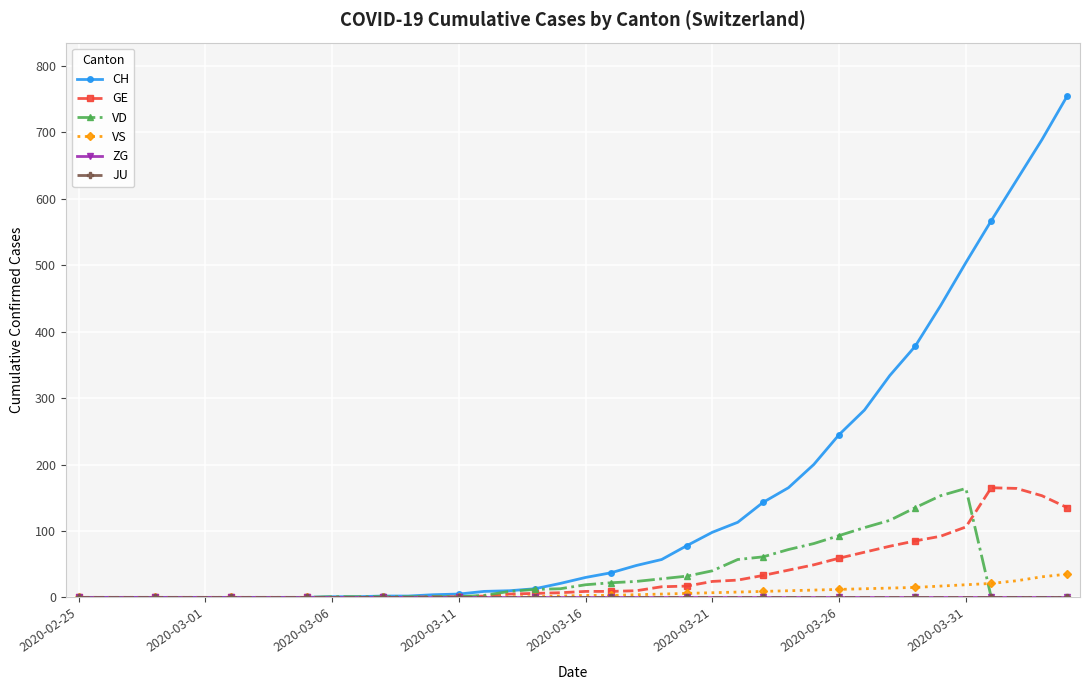

Reading right to left, what are all the values shown in this chart?

CH: 755	689	628	567	504	439	378	334	282	245	200	165	143	113	98	78	57	48	37	30	21	13	10	9	5	4	2	2	1	1	0	0	0	0	0	0	0	0	0	0
GE: 135	153	164	165	106	92	85	77	68	59	49	41	33	26	24	17	16	10	9	9	7	6	5	2	1	1	0	0	0	0	0	0	0	0	0	0	0	0	0	0
VD: 0	0	0	0	164	153	135	116	105	93	81	72	61	57	40	32	28	24	22	19	13	12	9	3	1	1	1	1	1	1	0	0	0	0	0	0	0	0	0	0
VS: 35	31	25	21	19	17	15	14	13	12	11	10	9	8	7	6	5	4	3	3	2	1	1	0	0	0	0	0	0	0	0	0	0	0	0	0	0	0	0	0
ZG: 0	0	0	0	0	0	0	0	0	0	0	0	0	0	0	0	0	0	0	0	0	0	0	0	0	0	0	0	0	0	0	0	0	0	0	0	0	0	0	0
JU: 0	0	0	0	0	0	0	0	0	0	0	0	0	0	0	0	0	0	0	0	0	0	0	0	0	0	0	0	0	0	0	0	0	0	0	0	0	0	0	0